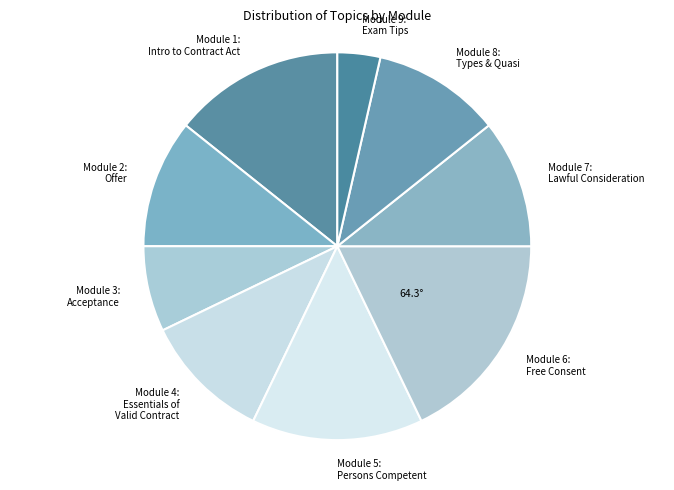

Is there a majority slice in this chart?

No